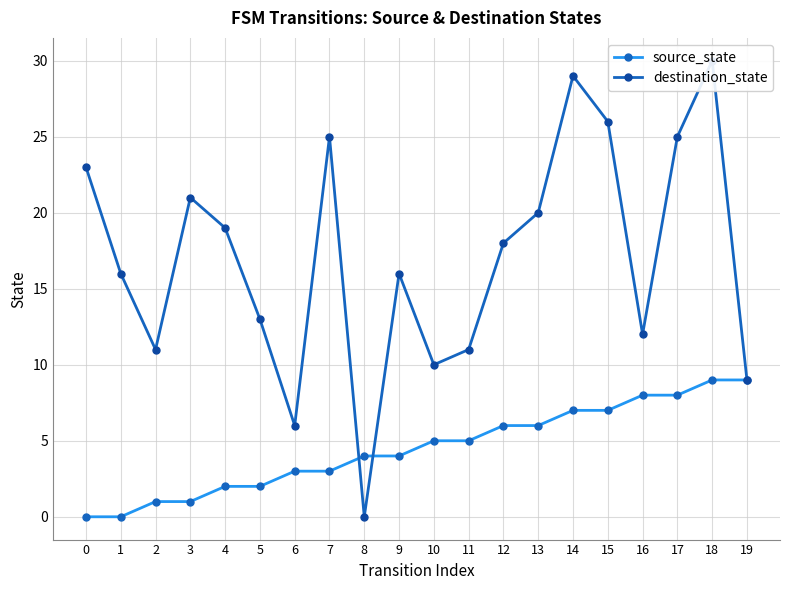

How many distinct data groups are displayed?

2